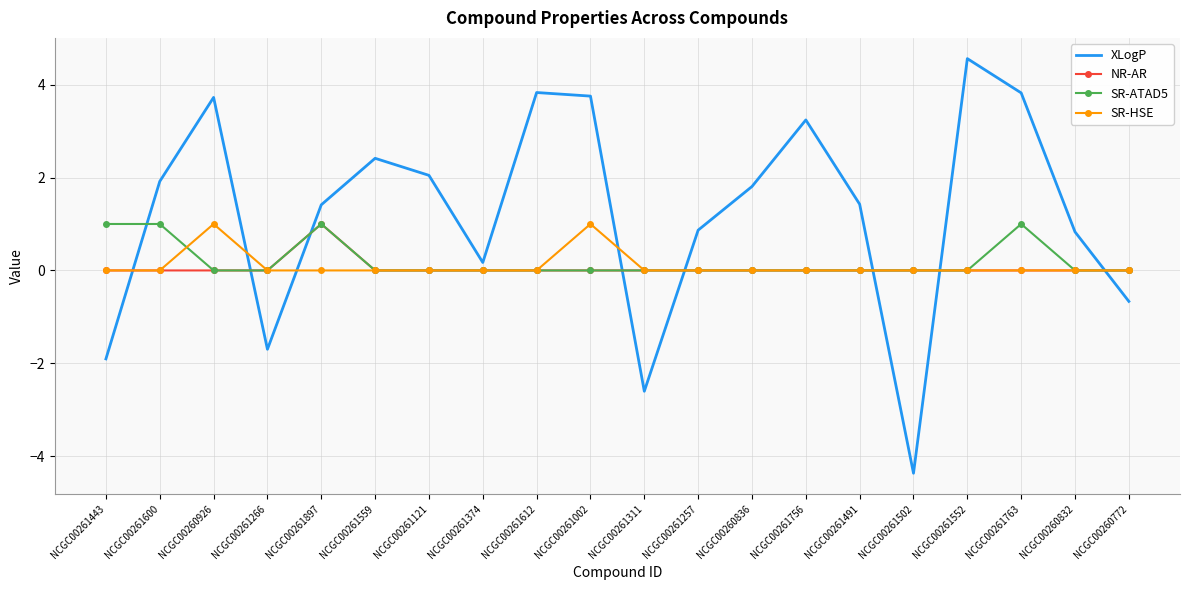

Is it true that SR-ATAD5 equals 1.0 at NCGC00261443?

True